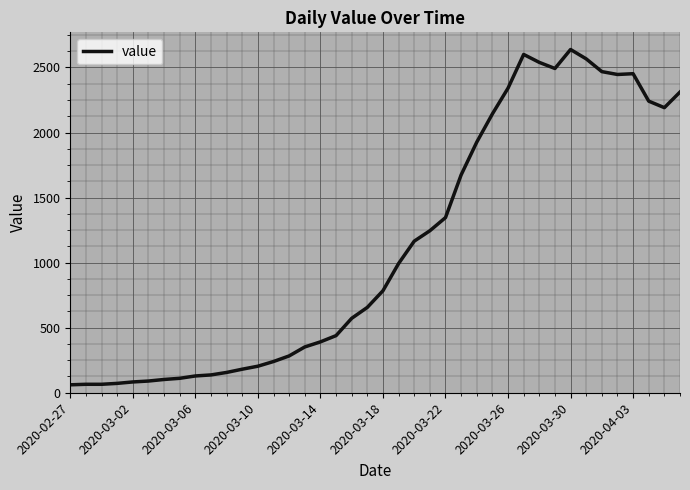

What is the maximum value shown in the chart?

2638